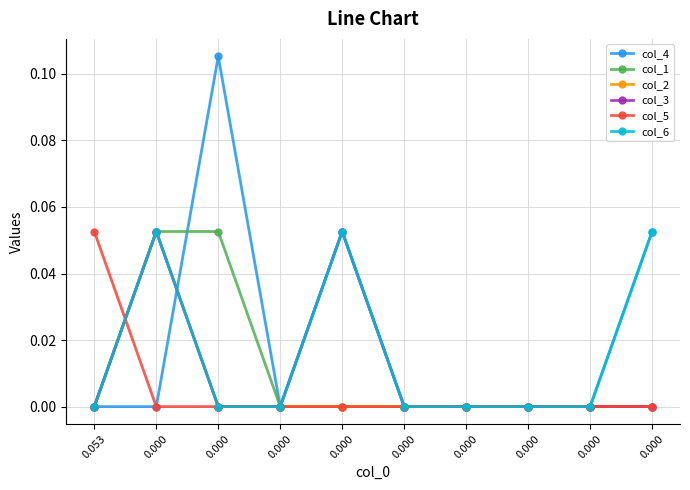

Which series has the largest range (max minus min)?

col_4